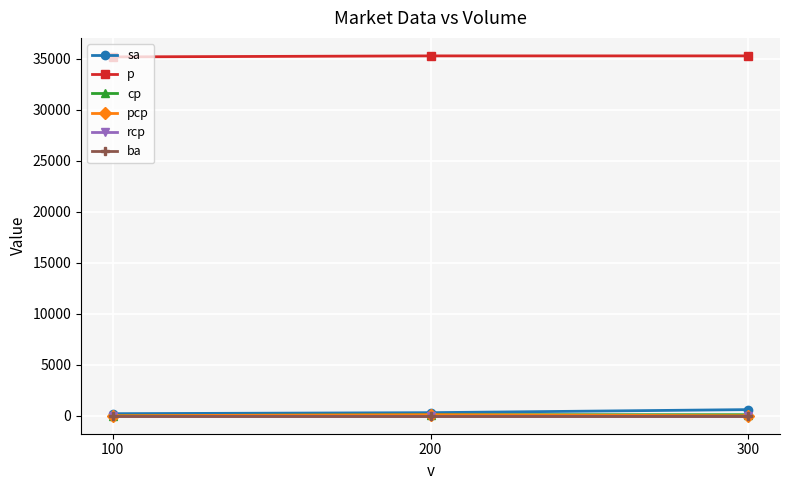

Count the cp values in the range 0 to 100.

3